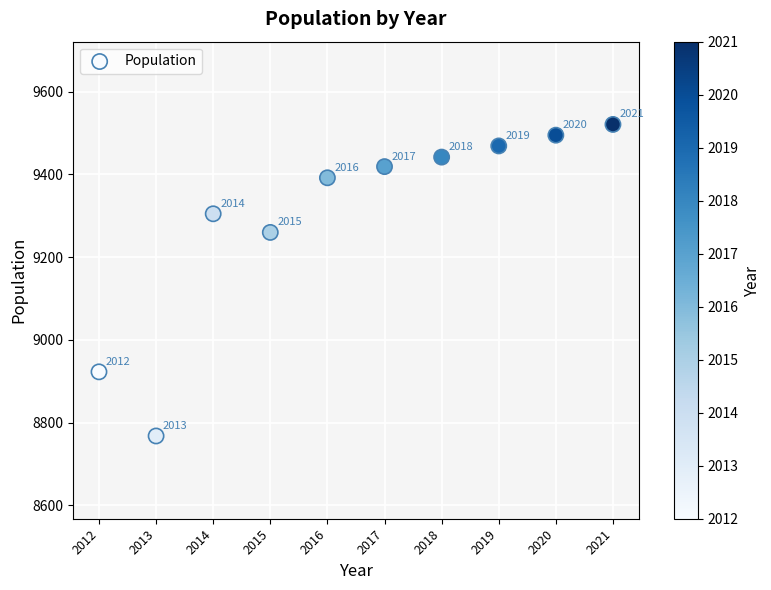

What is the range of X values (max minus min)?

9